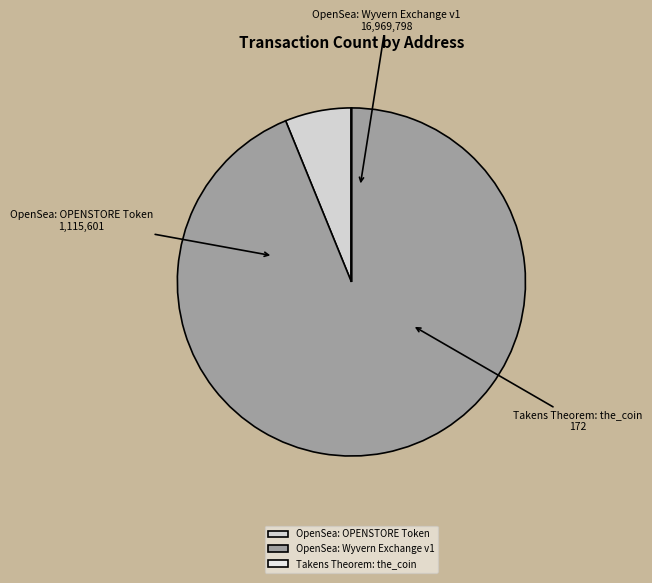

Between OpenSea: Wyvern Exchange v1 and OpenSea: OPENSTORE Token, which is larger?

OpenSea: Wyvern Exchange v1